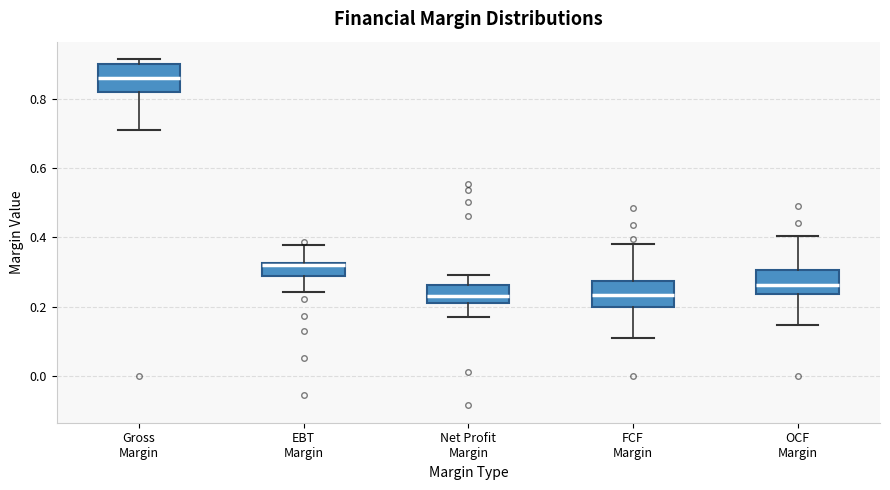

Reading left to right, read every box against the y-axis: the position of its median line, the range the box covers, and the ends of its whiskers. The values are not printed on the chart, so give them approximately, as read against the axis.

Gross Margin: median 0.86, box 0.82 to 0.90, whiskers 0.70 to 0.92
EBT Margin: median 0.32 (just below the box's upper edge), box 0.28 to 0.32, whiskers 0.24 to 0.38
Net Profit Margin: median 0.22 (inside the box), box 0.22 to 0.26, whiskers 0.16 to 0.30
FCF Margin: median 0.24, box 0.20 to 0.28, whiskers 0.10 to 0.38
OCF Margin: median 0.26, box 0.24 to 0.30, whiskers 0.14 to 0.40